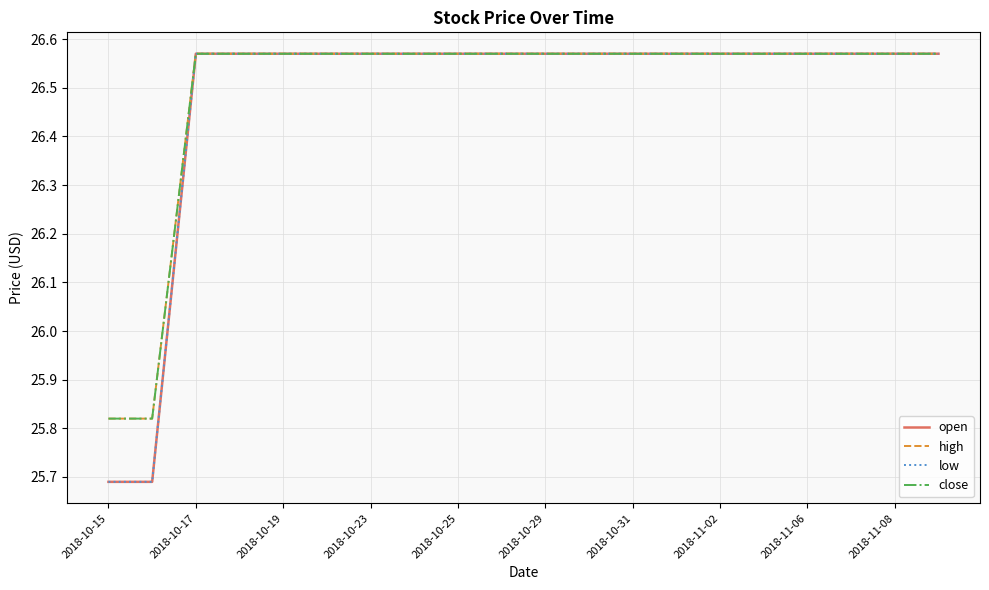

True or false: close and high cross at least once.

False